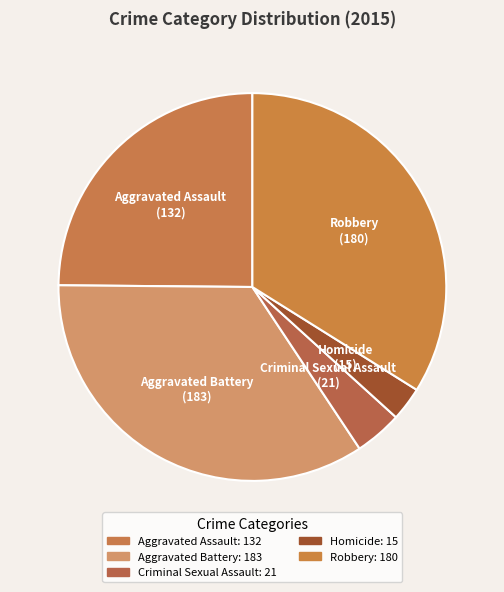

Is there a majority slice in this chart?

No